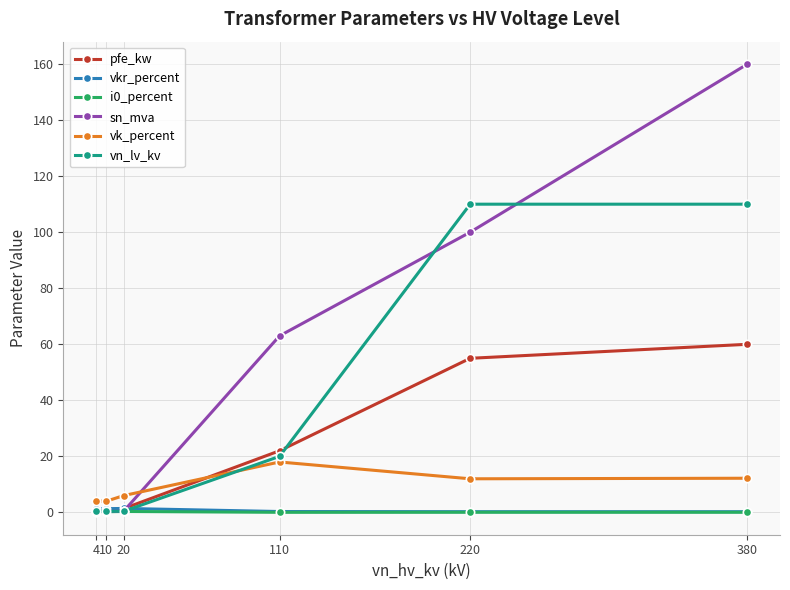

Is it true that vk_percent equals 18.2 at 380?

False